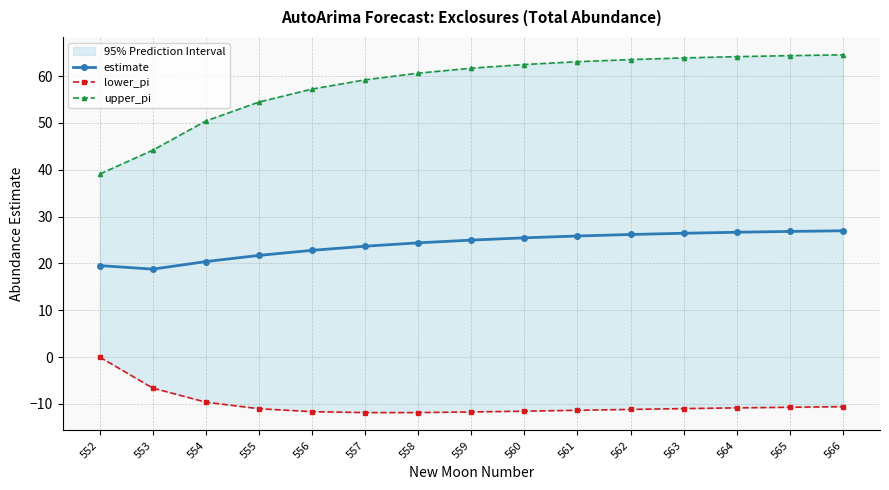

What is the greatest value displayed?

64.6